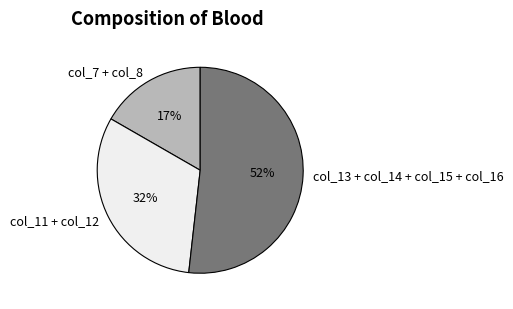

To the nearest percent, what portion does col_11 + col_12 represent?

32%